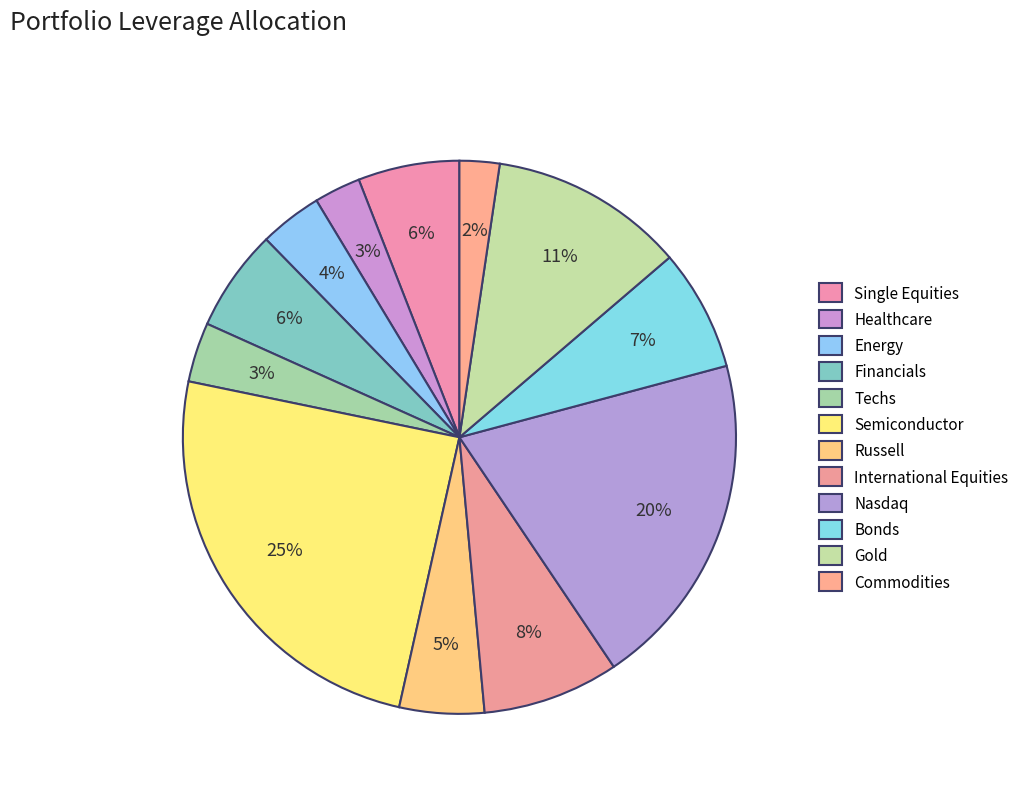

What is the largest slice in the pie chart?

Semiconductor